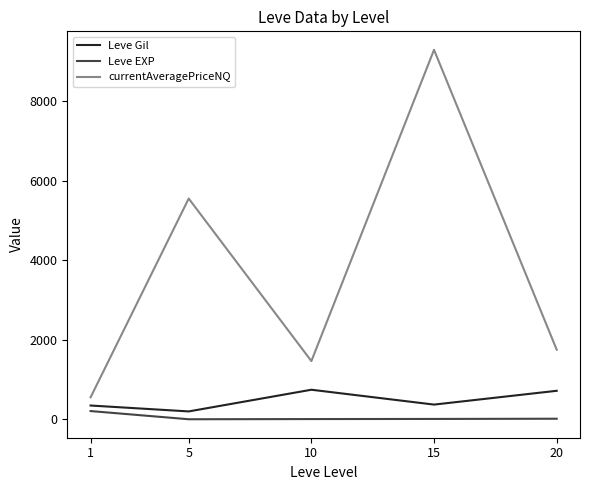

Is the value of currentAveragePriceNQ at 1 greater than the value of Leve Gil at 15?

Yes